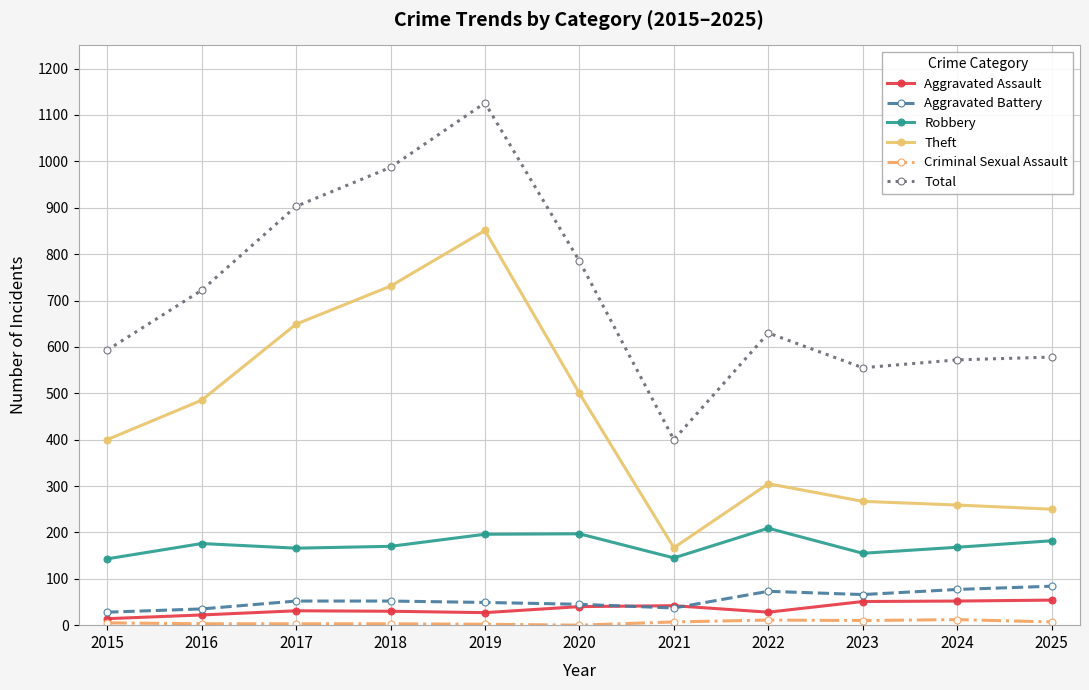

What is the lowest value of the Theft series?

167